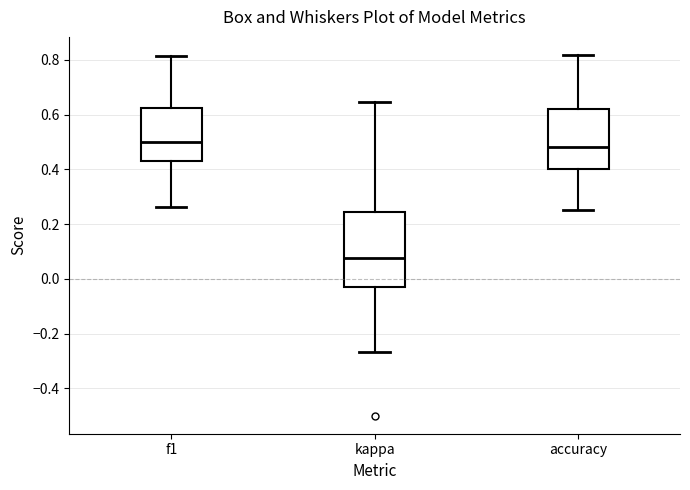

Which box is the tallest, from its lower edge to its upper edge?

kappa